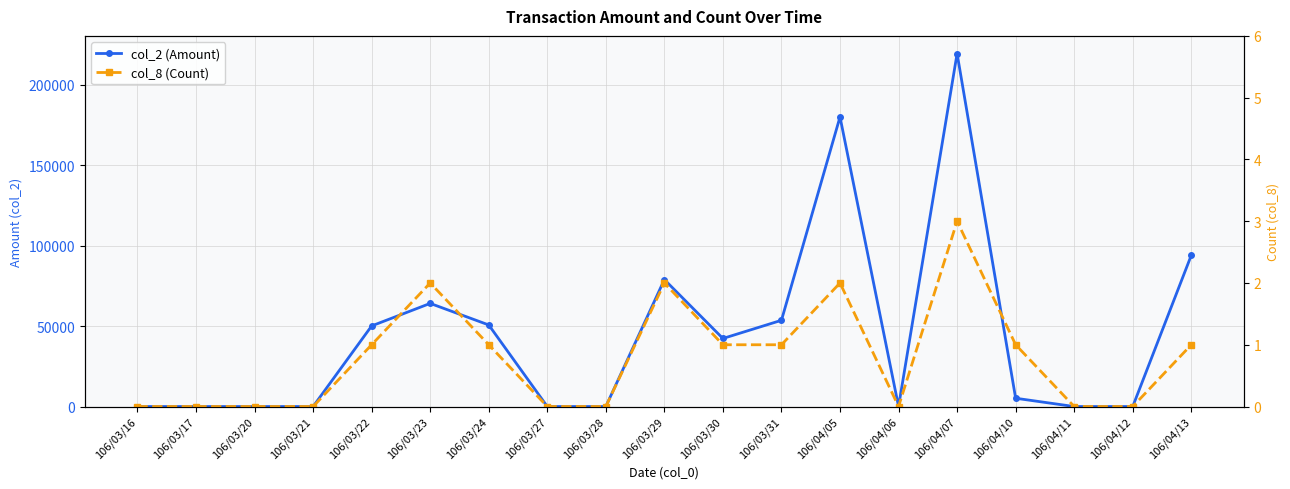

How many lines are shown in the chart?

2